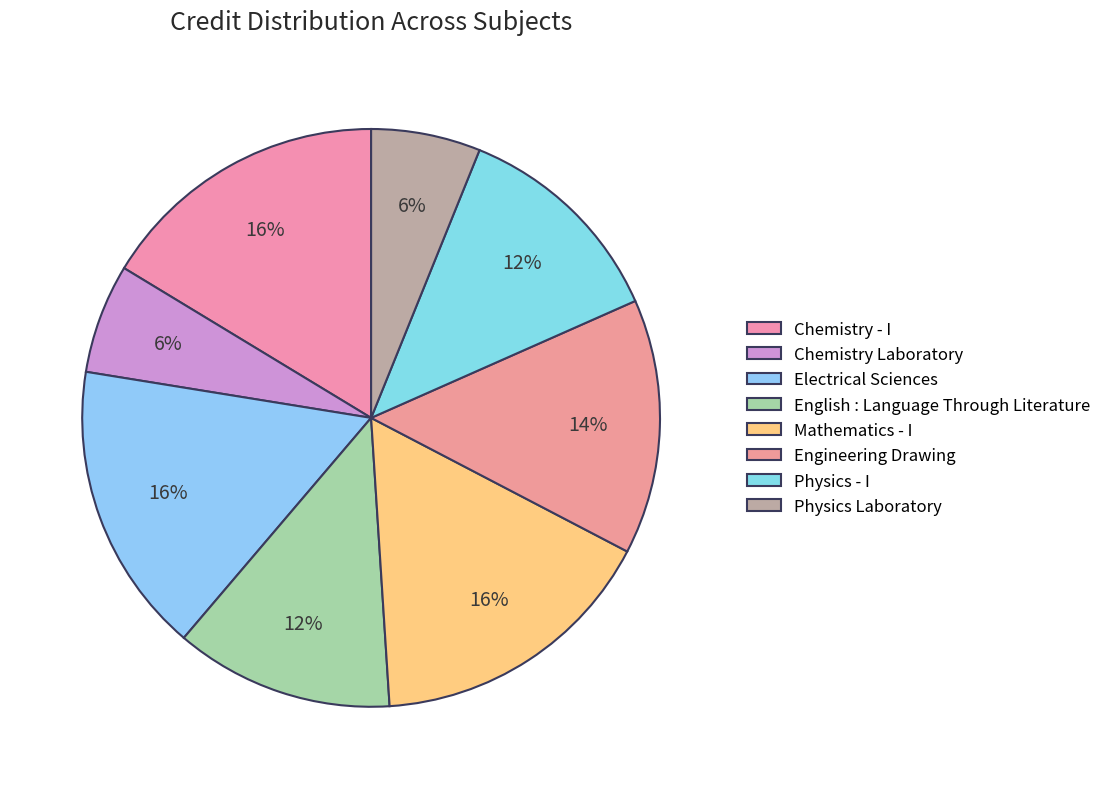

How many segments does this pie chart have?

8